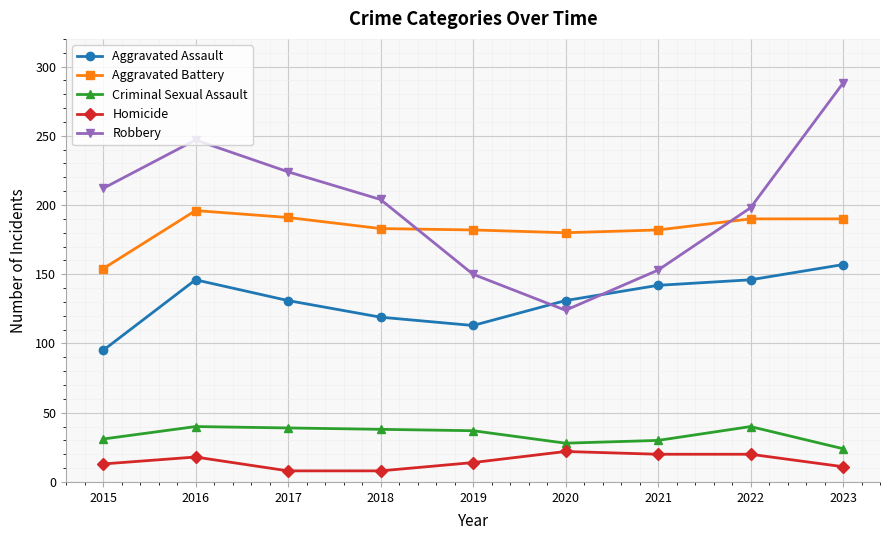

Is this an area chart (filled region under the line)?

No